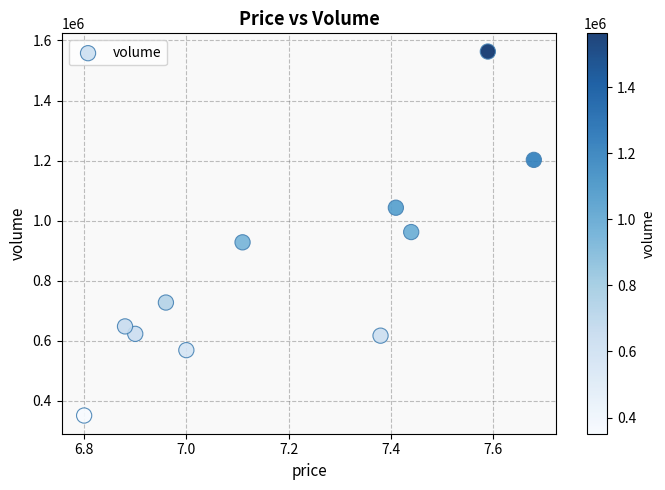

What is the range of Y values (max minus min)?

1212363